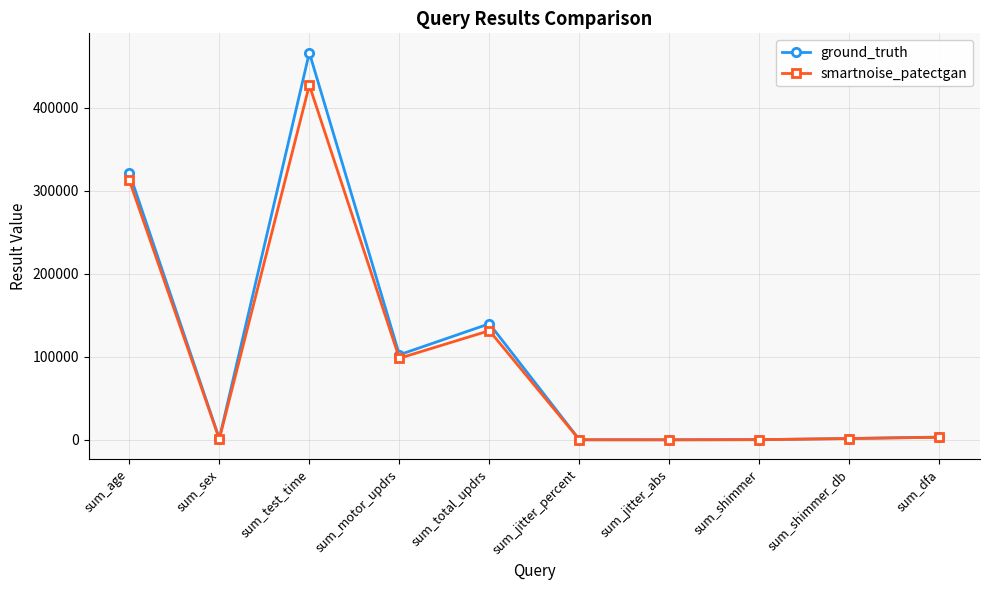

What is the value of the ground_truth point at the 10th from the left?

3291.3